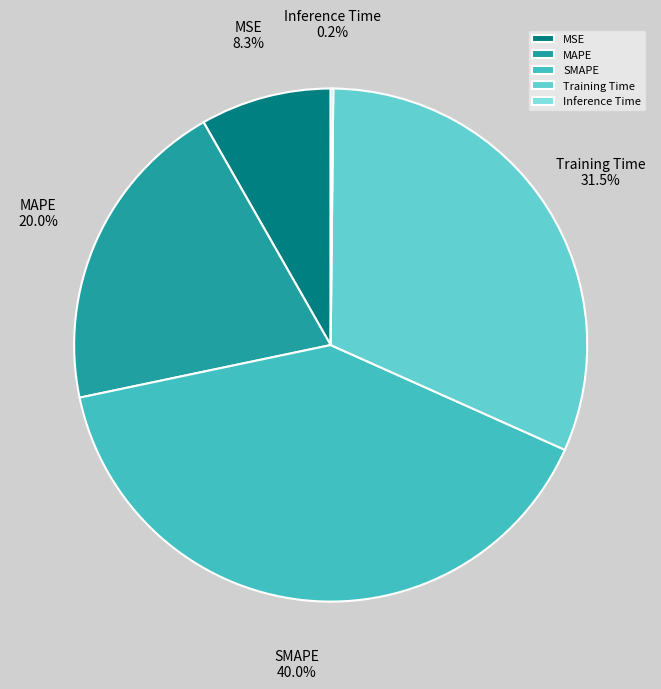

To the nearest percent, what is the difference between the largest and smallest slice percentages?

40%